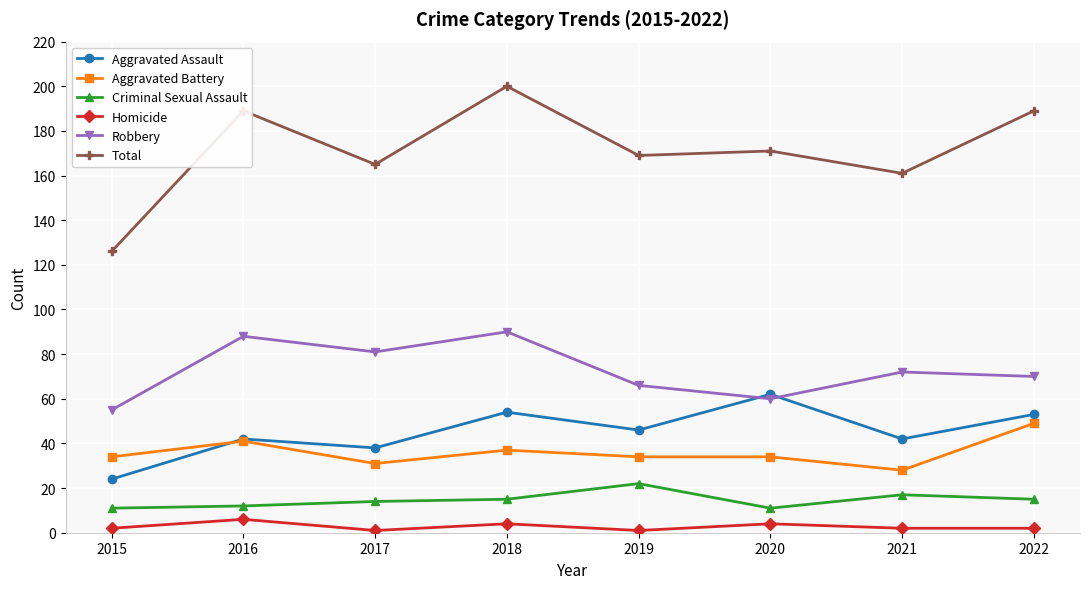

What is the value of the Total point at the 4th from the left?

200